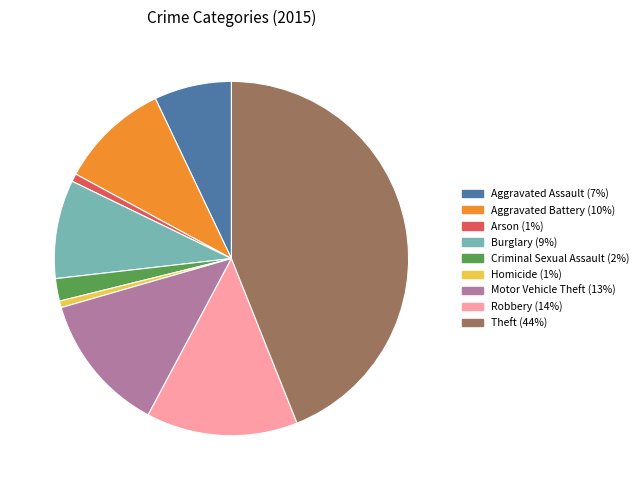

How many segments does this pie chart have?

9